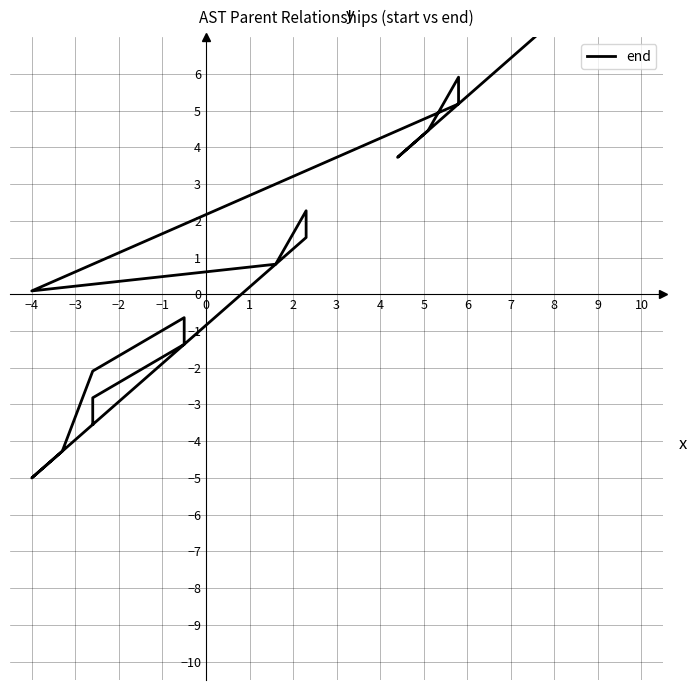

The chart shows a value of -1.4 at −3. True or false?

False